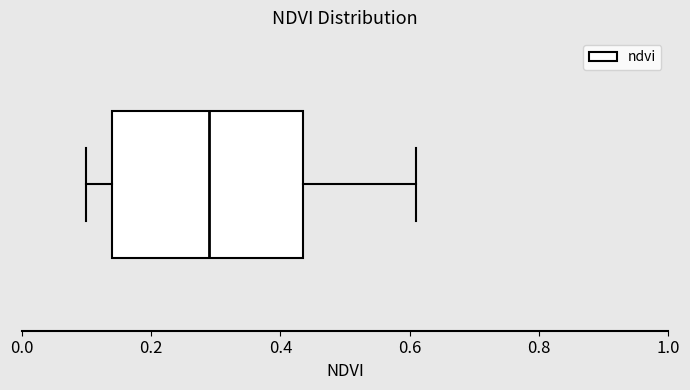

Transcribe this box plot: give where the median line is, the range the box spans, and where the two whiskers end, as read against the x-axis. The values are not printed on the chart, so give them approximately, as read against the axis.

median 0.30, box 0.14 to 0.44, whiskers 0.10 to 0.62